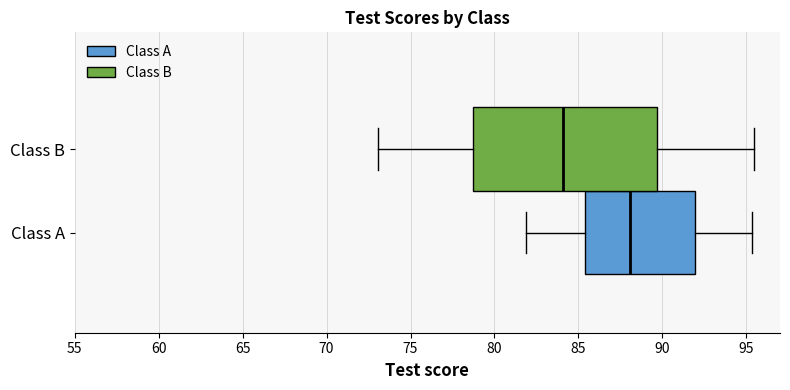

Which box is the widest, from its left edge to its right edge?

Class B